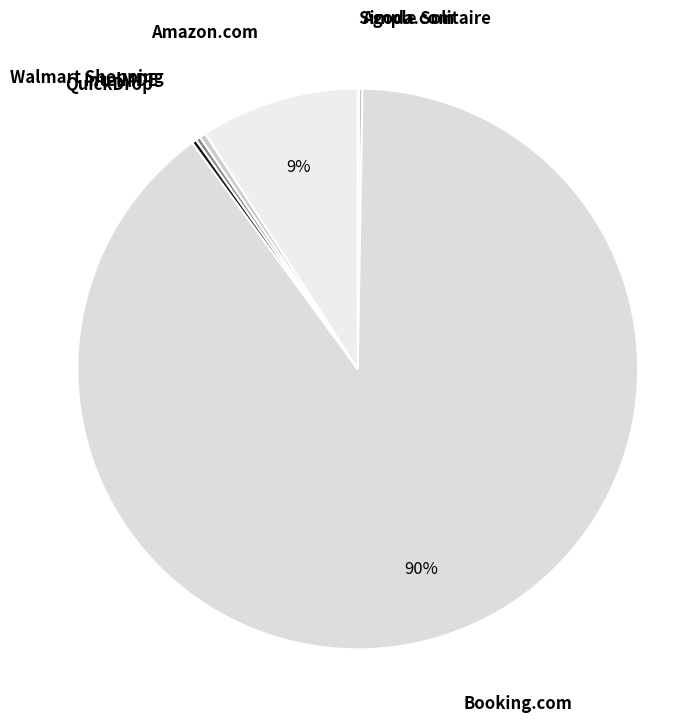

Which slice is the largest?

Booking.com